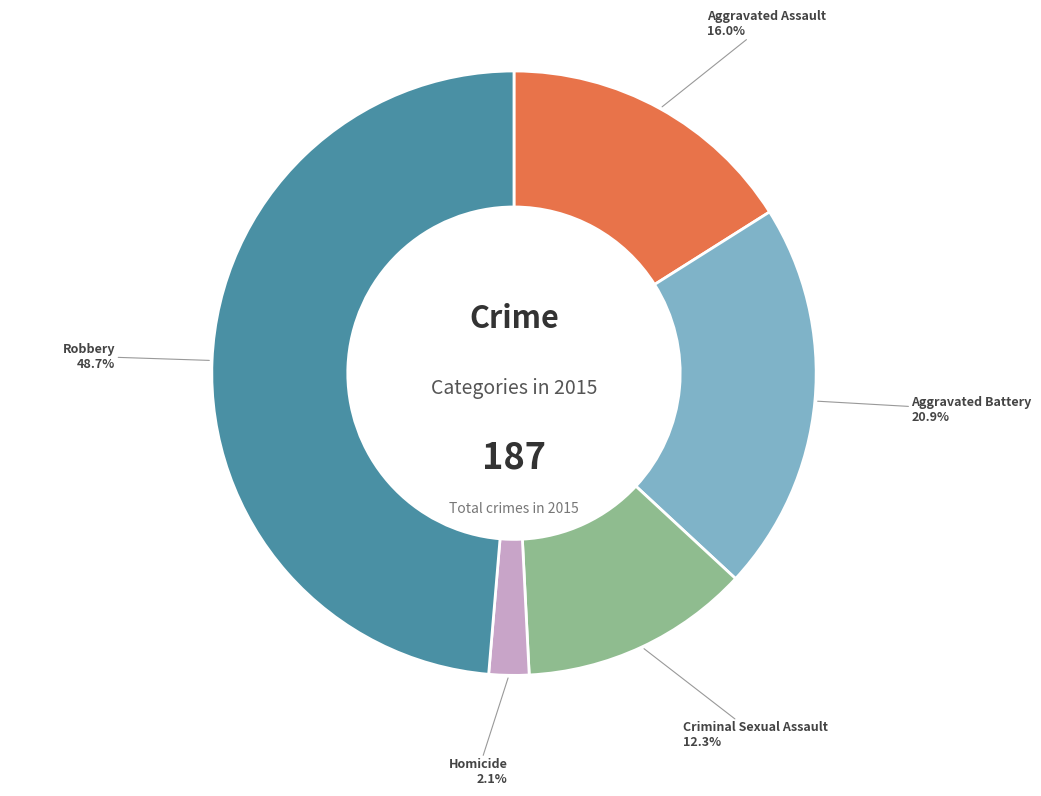

Which category has the smallest portion of the pie?

Homicide